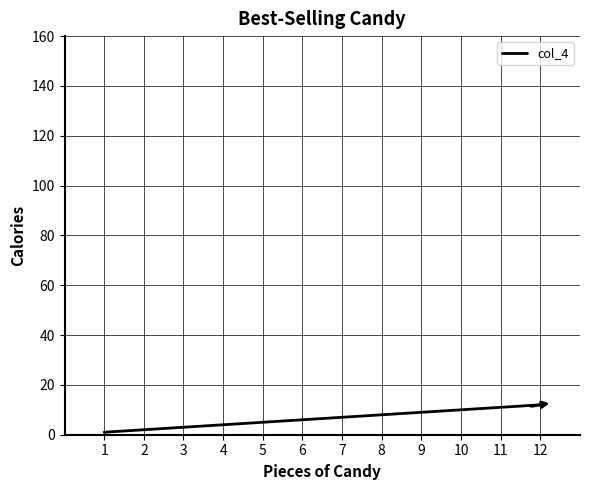

The value at 6 is 6. True or false?

True